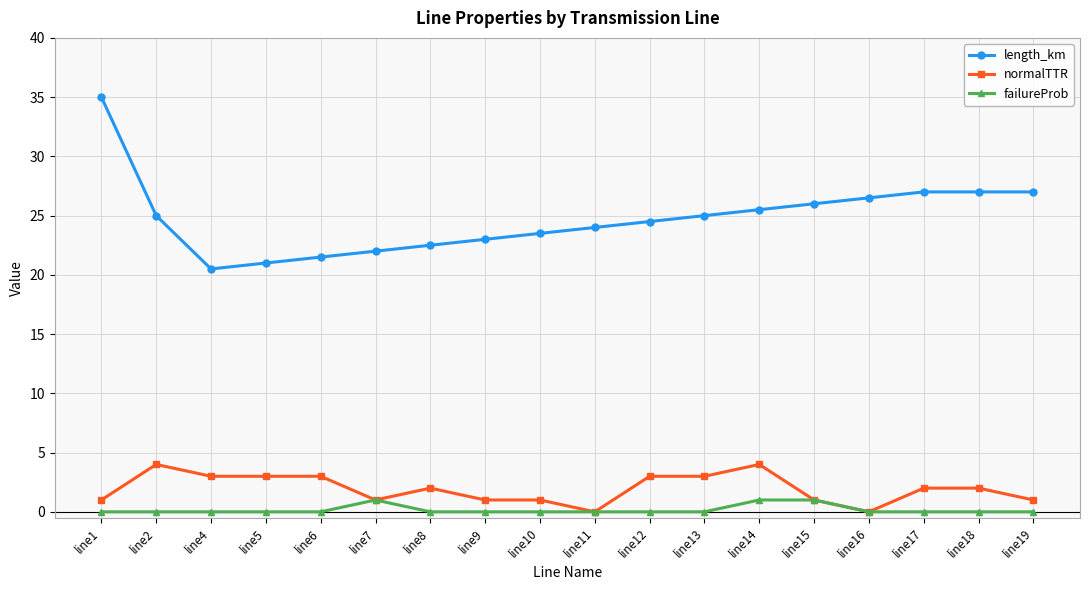

The normalTTR series shows 3.0 at line5. True or false?

True